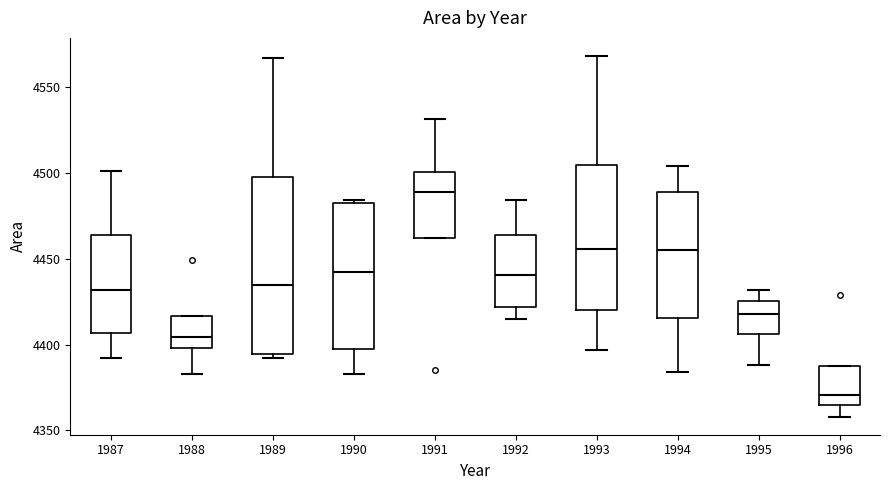

Where does the median line of the box at x = 1996 sit on the y-axis? The values are not printed on the chart, so give them approximately, as read against the axis.

4370